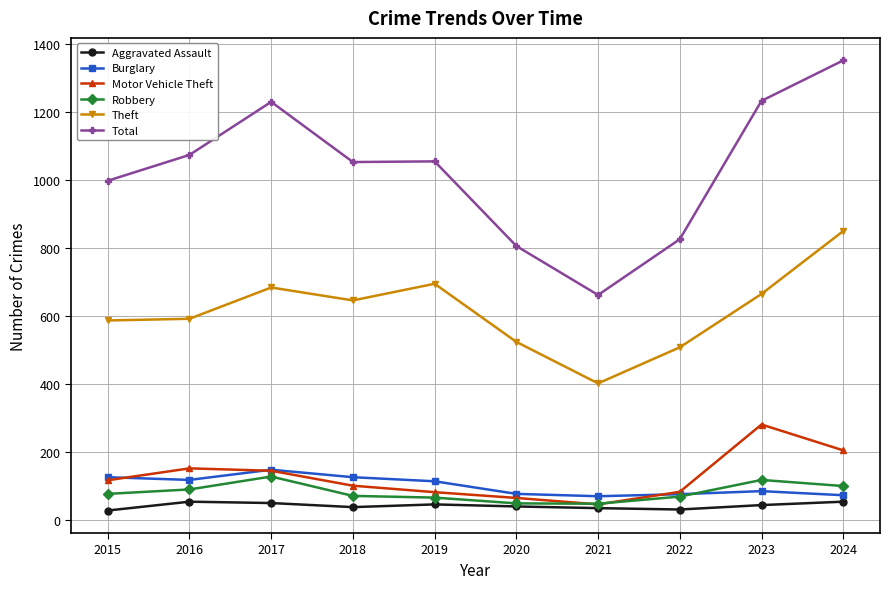

Which category has the highest value in the Burglary series?

2017